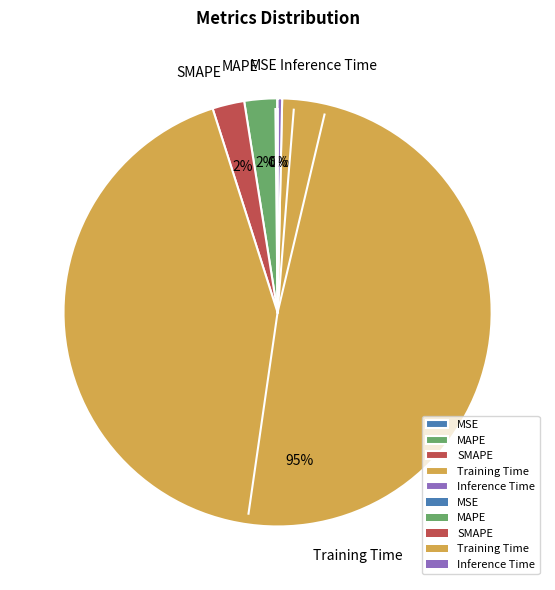

To the nearest percent, what is the average slice percentage?

20%